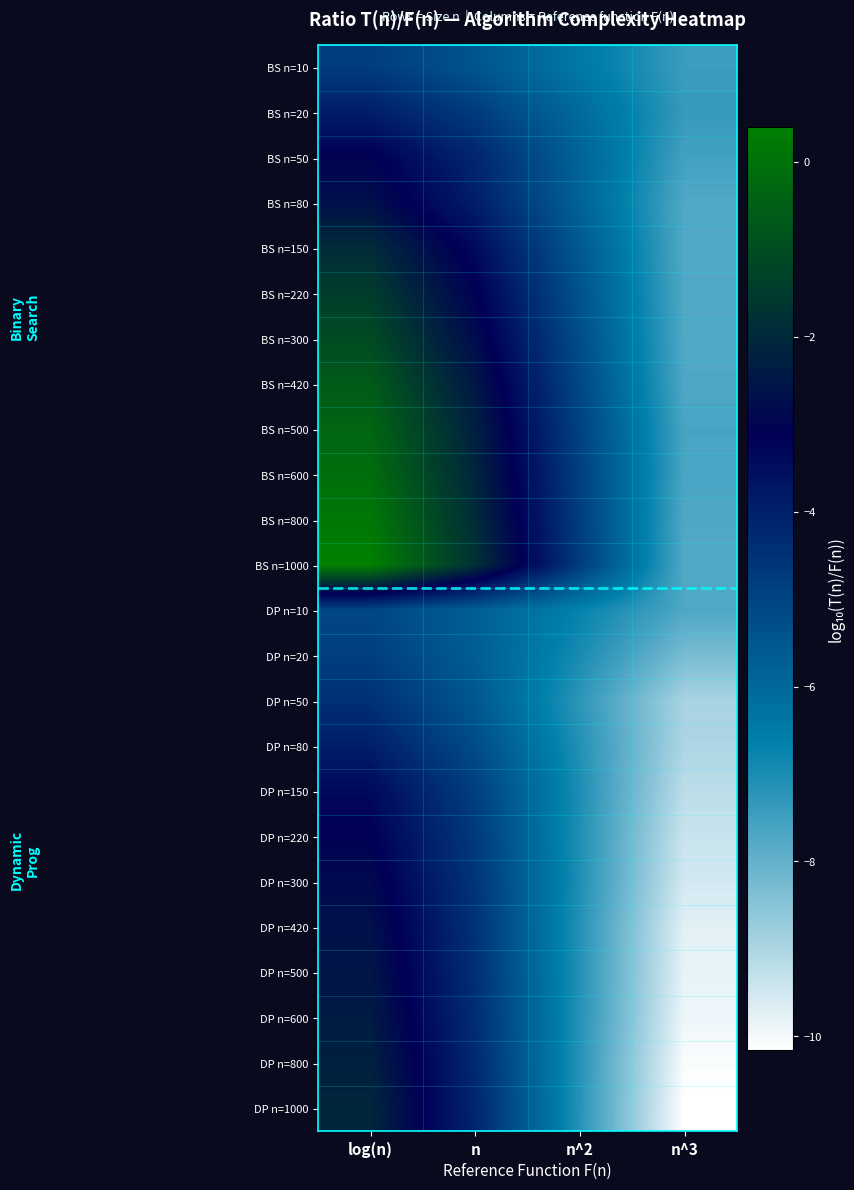

Reading left to right, list all the values displayed in this chart.

BS n=10: log(n)=-4.8	n=-5.4	n^2=-6.4	n^3=-7.4
BS n=20: log(n)=-3.9	n=-4.8	n^2=-6.1	n^3=-7.4
BS n=50: log(n)=-3.1	n=-4.2	n^2=-5.9	n^3=-7.6
BS n=80: log(n)=-2.7	n=-3.9	n^2=-5.8	n^3=-7.7
BS n=150: log(n)=-1.9	n=-3.4	n^2=-5.6	n^3=-7.8
BS n=220: log(n)=-1.4	n=-3.1	n^2=-5.4	n^3=-7.7
BS n=300: log(n)=-1.1	n=-2.8	n^2=-5.3	n^3=-7.7
BS n=420: log(n)=-0.6	n=-2.5	n^2=-5.1	n^3=-7.7
BS n=500: log(n)=-0.3	n=-2.2	n^2=-4.9	n^3=-7.6
BS n=600: log(n)=-0.1	n=-2.1	n^2=-4.9	n^3=-7.7
BS n=800: log(n)=0.2	n=-1.9	n^2=-4.8	n^3=-7.7
BS n=1000: log(n)=0.4	n=-1.8	n^2=-4.8	n^3=-7.8
DP n=10: log(n)=-5.1	n=-5.7	n^2=-6.7	n^3=-7.7
DP n=20: log(n)=-4.9	n=-5.7	n^2=-7.0	n^3=-8.3
DP n=50: log(n)=-4.4	n=-5.6	n^2=-7.2	n^3=-8.9
DP n=80: log(n)=-3.9	n=-5.2	n^2=-7.1	n^3=-9.0
DP n=150: log(n)=-3.4	n=-4.9	n^2=-7.0	n^3=-9.2
DP n=220: log(n)=-3.1	n=-4.7	n^2=-7.1	n^3=-9.4
DP n=300: log(n)=-2.9	n=-4.6	n^2=-7.1	n^3=-9.5
DP n=420: log(n)=-2.7	n=-4.5	n^2=-7.1	n^3=-9.7
DP n=500: log(n)=-2.5	n=-4.4	n^2=-7.1	n^3=-9.8
DP n=600: log(n)=-2.4	n=-4.4	n^2=-7.1	n^3=-9.9
DP n=800: log(n)=-2.2	n=-4.3	n^2=-7.2	n^3=-10.1
DP n=1000: log(n)=-2.1	n=-4.2	n^2=-7.2	n^3=-10.2